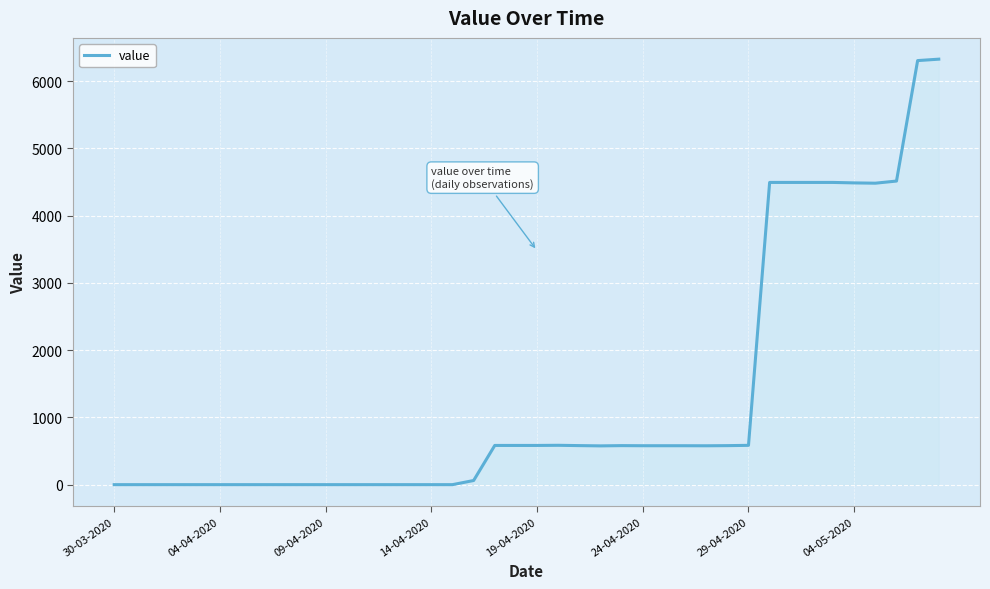

What is the greatest value displayed?

6325.9